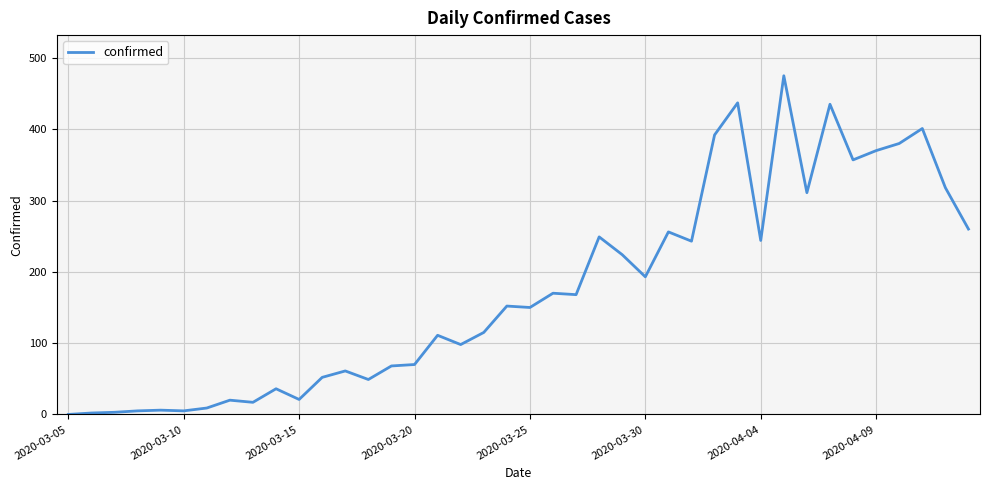

What is the maximum value shown in the chart?

475